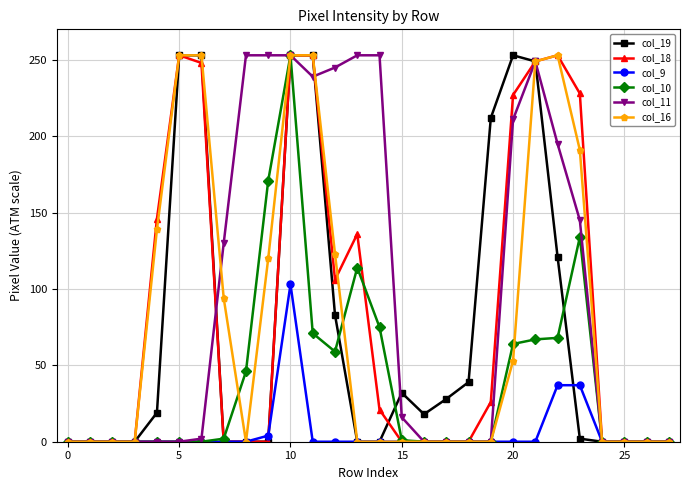

At how many categories does at least one series exceed 176?

14